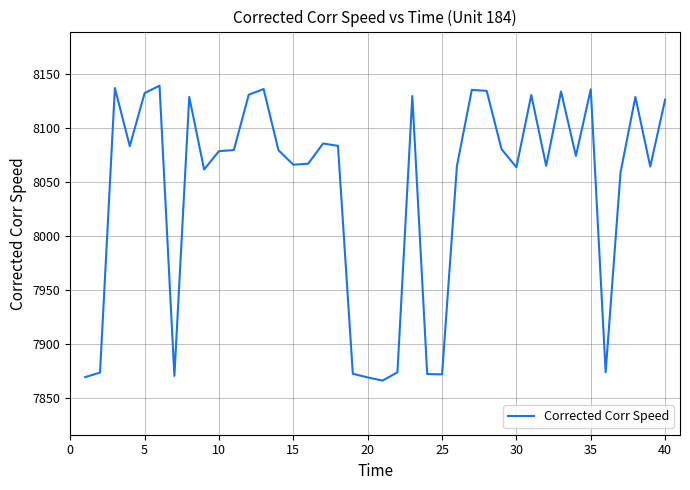

What is the greatest value displayed?

8138.8